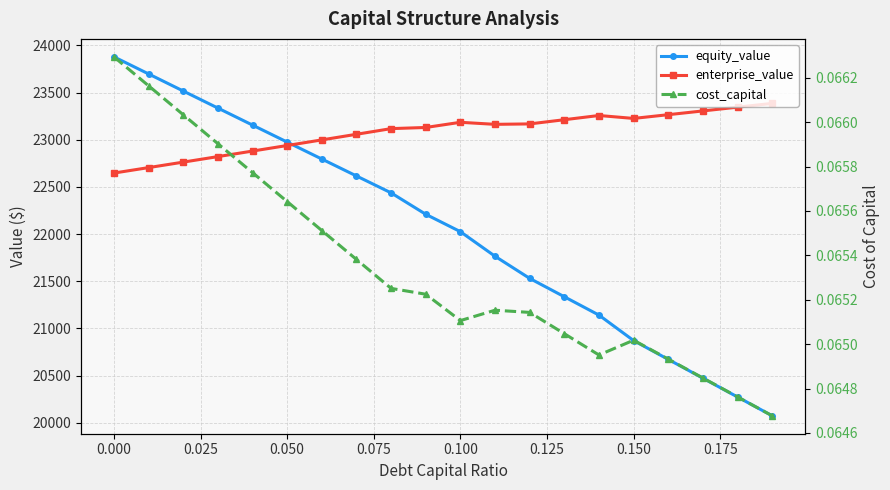

What is the value of the enterprise_value point at the 17th from the left?

23265.8